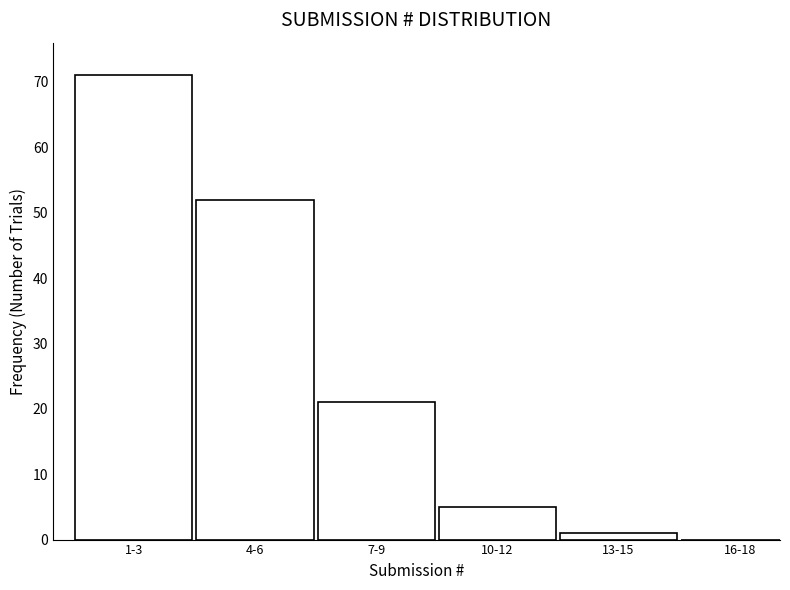

Reading left to right, what are all the values shown in this chart?

1-3=71	4-6=52	7-9=21	10-12=5	13-15=1	16-18=0